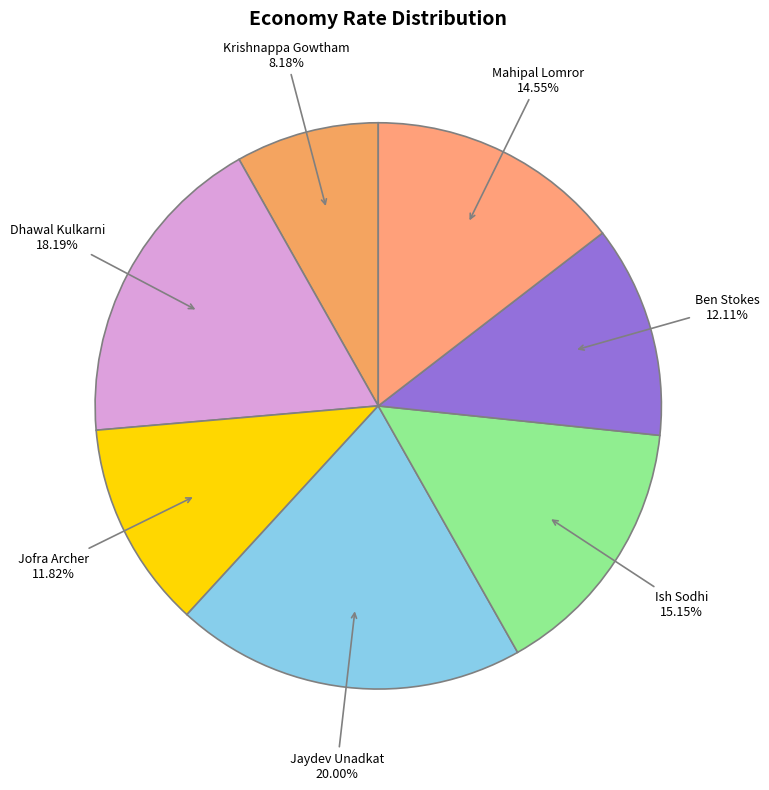

Between Dhawal Kulkarni and Jofra Archer, which is larger?

Dhawal Kulkarni